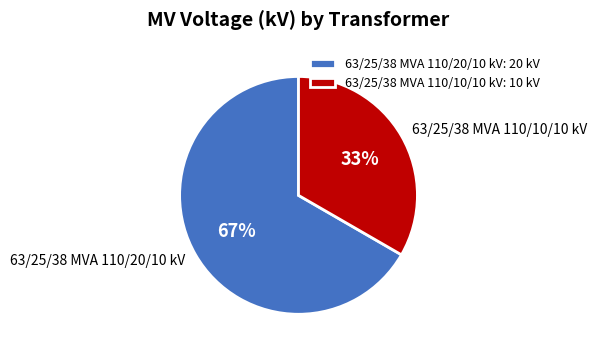

Which category accounts for the majority?

63/25/38 MVA 110/20/10 kV